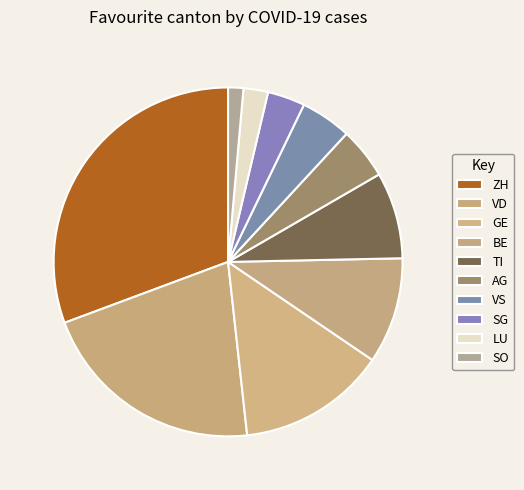

Is LU the majority of the pie?

No